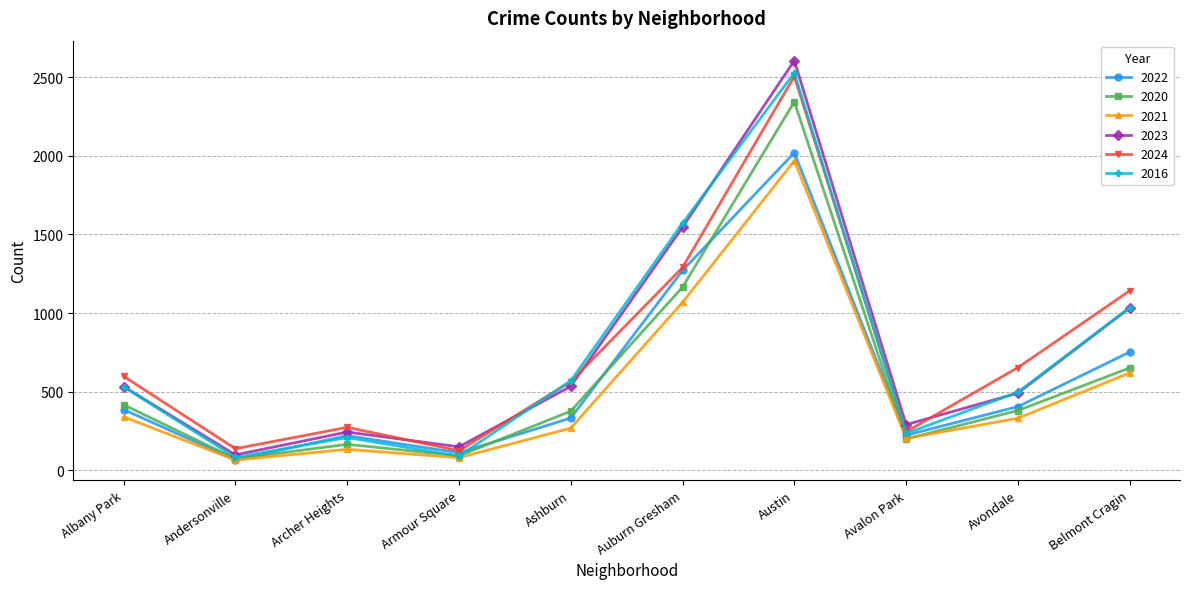

What is the difference between the 2016 values at Ashburn and Avalon Park?

335